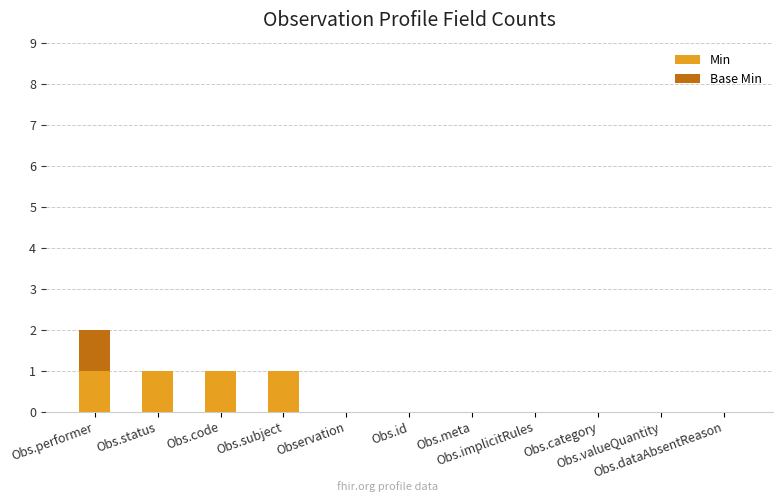

How many data points does each series have?

11